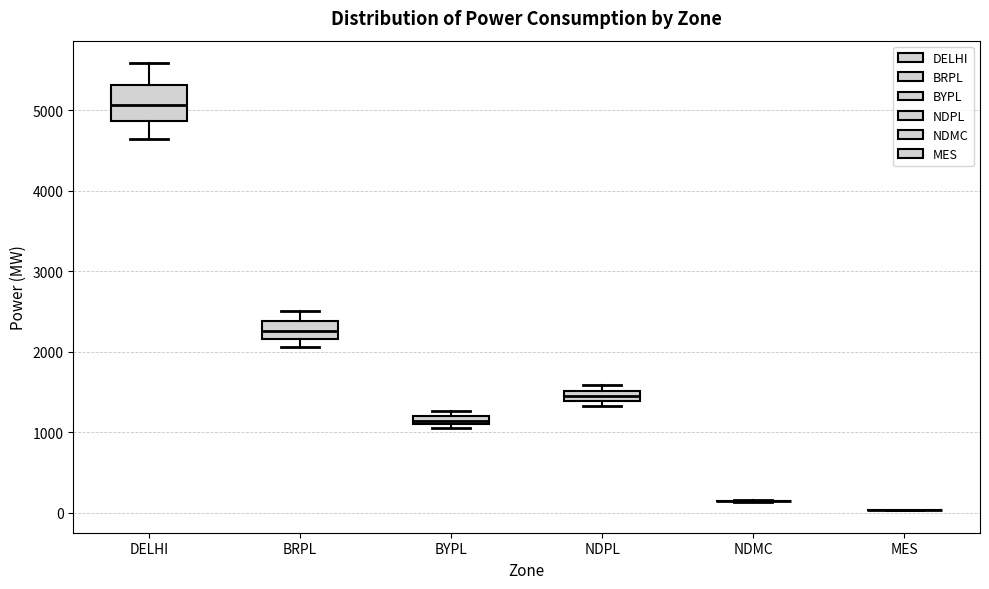

Comparing the boxes themselves (not the whiskers), which one is the tallest?

DELHI